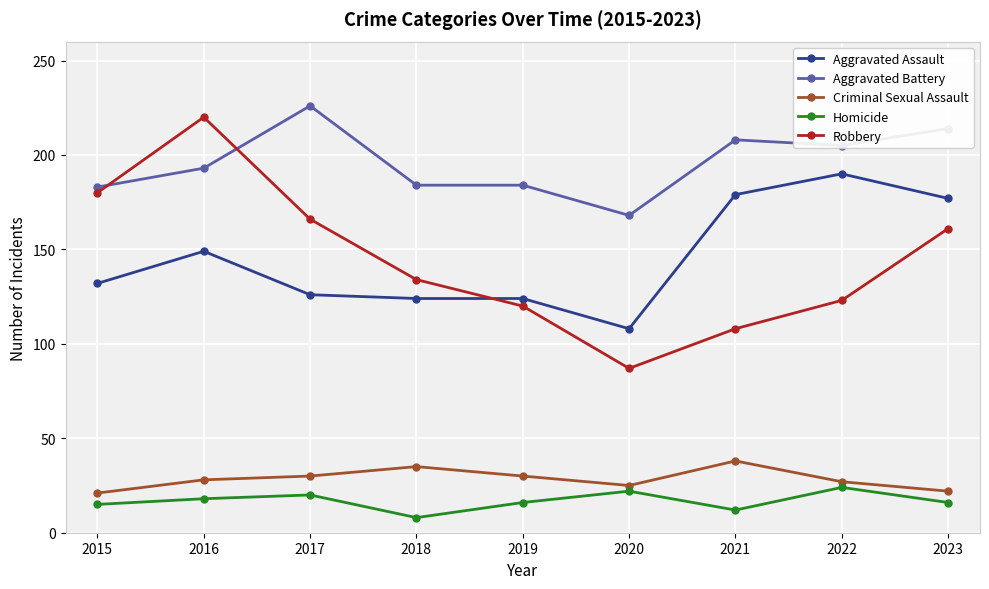

Is it true that Homicide equals 24 at 2022?

True